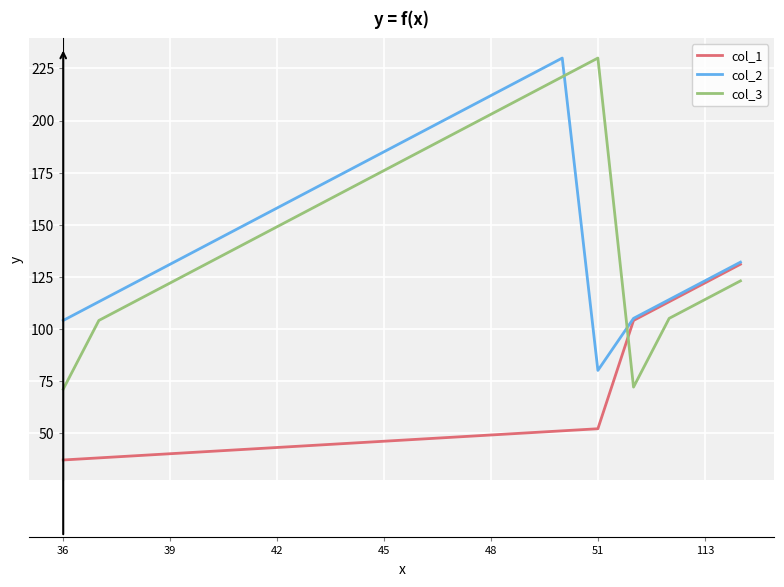

How many intersections are there between col_3 and col_1?

1